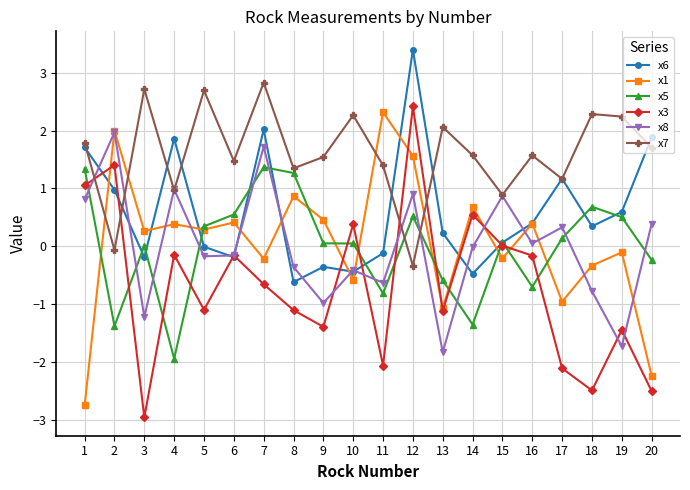

What are all the series names shown in the legend?

x6, x1, x5, x3, x8, x7